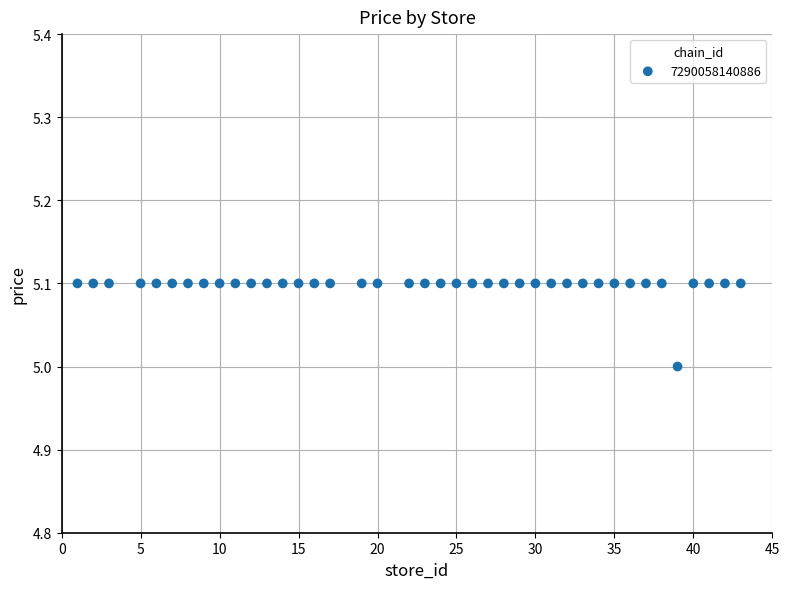

What is the range of X values (max minus min)?

42.0